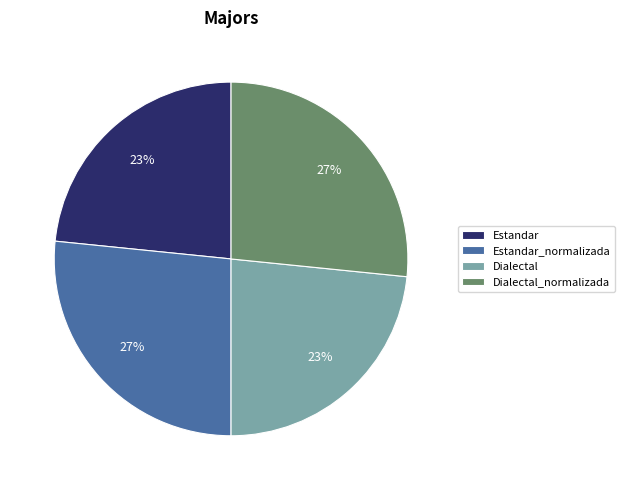

Is it true that Estandar is 33% of the pie?

False